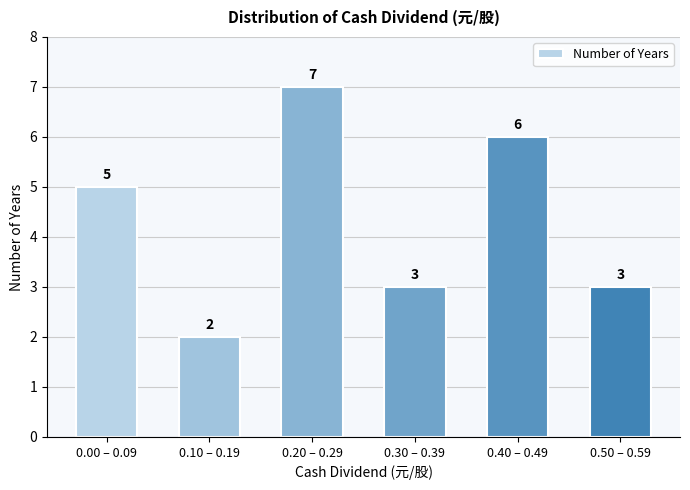

Reading left to right, list all the values displayed in this chart.

0.00 – 0.09=5	0.10 – 0.19=2	0.20 – 0.29=7	0.30 – 0.39=3	0.40 – 0.49=6	0.50 – 0.59=3